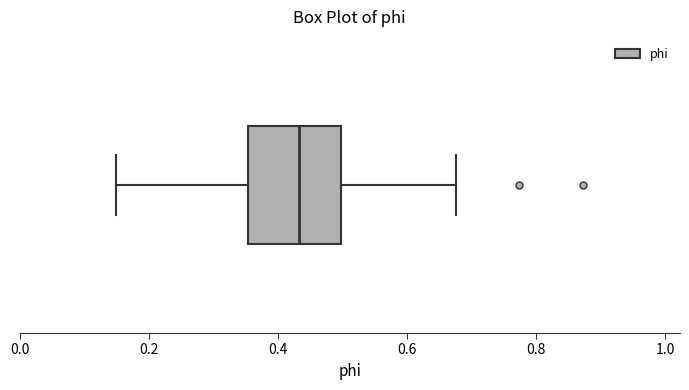

Where is the left edge of the box on the x-axis? The values are not printed on the chart, so give them approximately, as read against the axis.

0.36